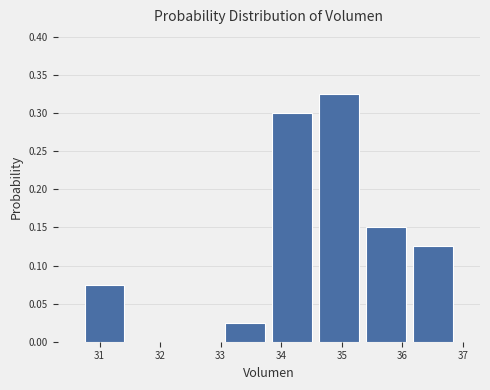

What is the height of the bar covering 33.8 to 34.6 on the x-axis? Neither the bar edges nor the heights are printed on the chart, so give them approximately, as read against the axes.

0.300